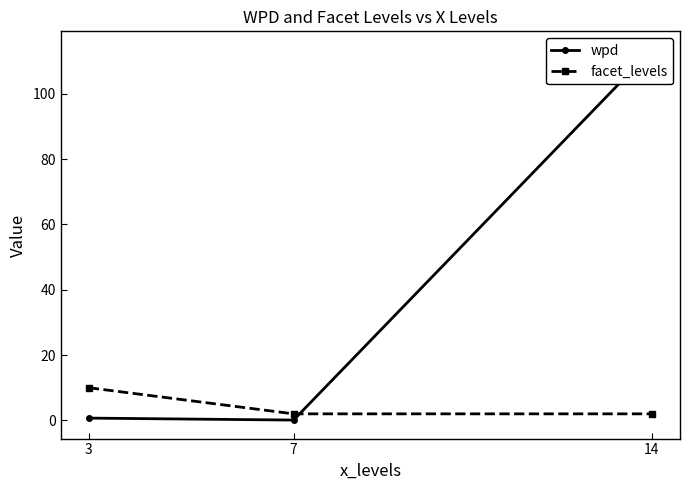

List the labels in order of wpd value, smallest first.

7, 3, 14